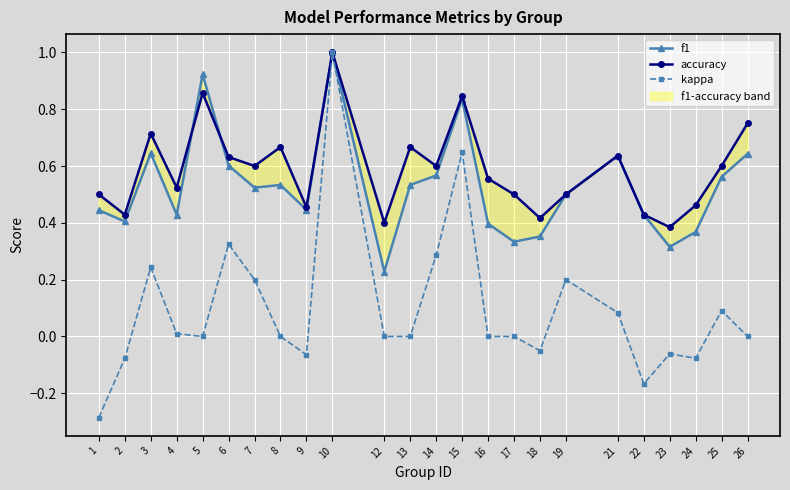

In kappa, how many points are lower than both neighbors (excluding endpoints)?

5